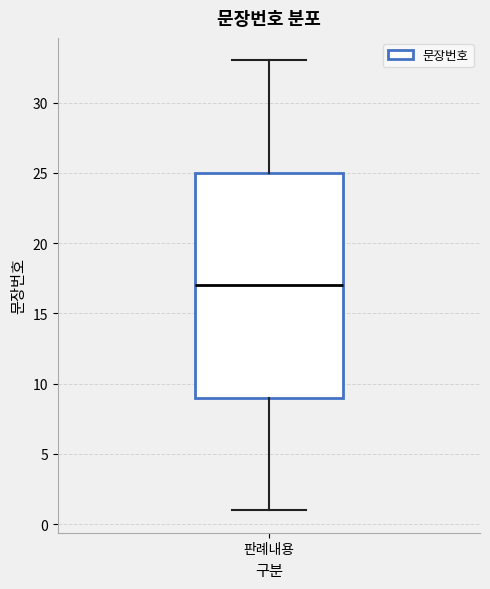

Read this box plot against the y-axis: the position of the median line, the range covered by the box, and the ends of both whiskers. The values are not printed on the chart, so give them approximately, as read against the axis.

median 17, box 9 to 25, whiskers 1 to 33